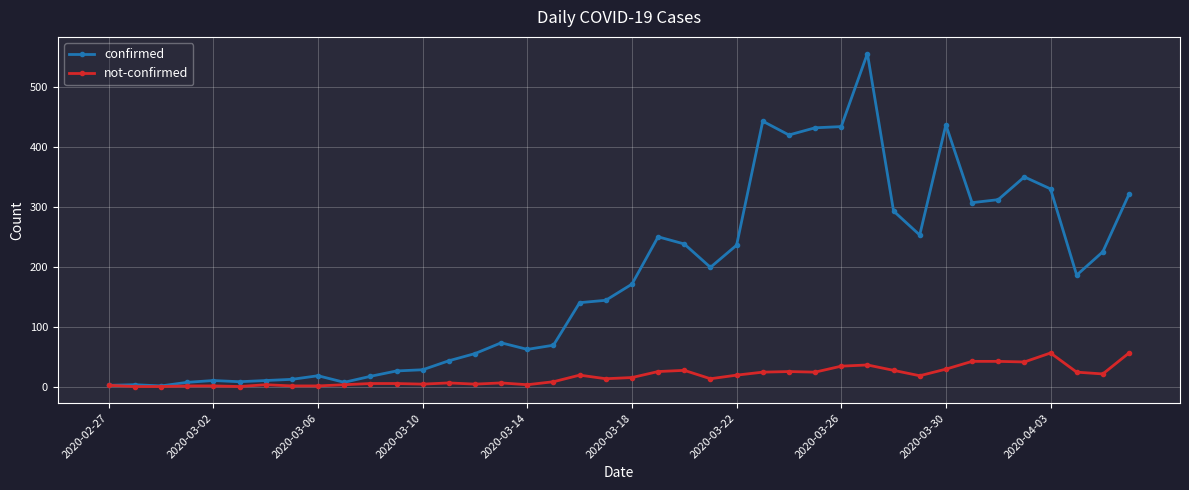

Which series has the widest spread of values?

confirmed